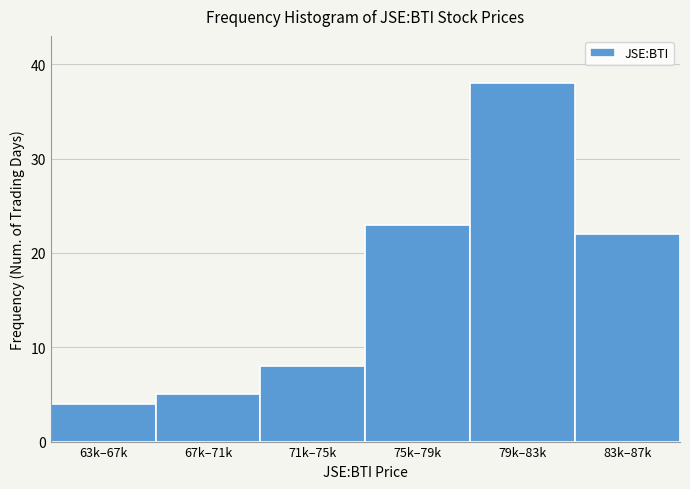

Reading left to right, what are all the values shown in this chart?

63k–67k=4	67k–71k=5	71k–75k=8	75k–79k=23	79k–83k=38	83k–87k=22